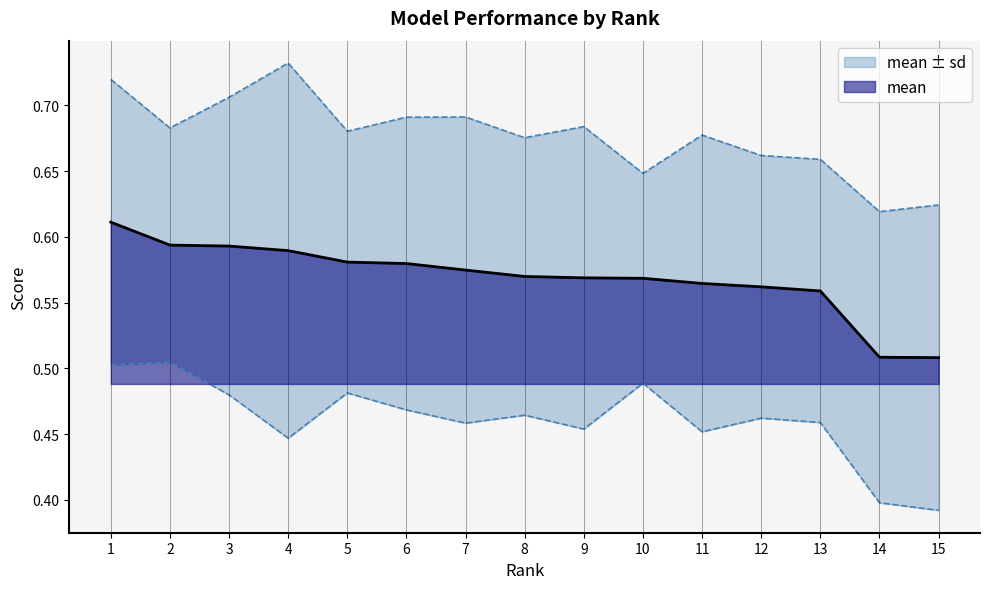

What is the average value?

0.6